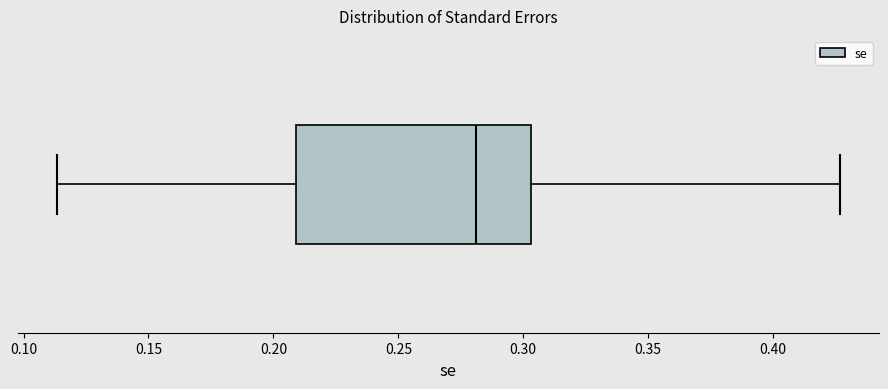

Transcribe this box plot: give where the median line is, the range the box spans, and where the two whiskers end, as read against the x-axis. The values are not printed on the chart, so give them approximately, as read against the axis.

median 0.280, box 0.210 to 0.305, whiskers 0.115 to 0.425